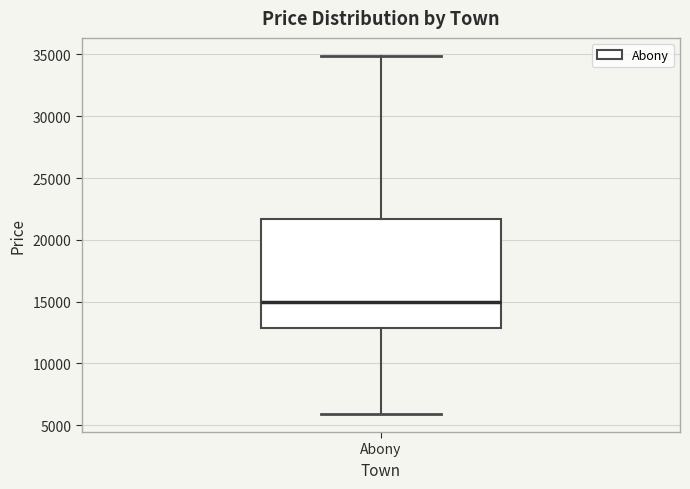

Transcribe this box plot: give where the median line is, the range the box spans, and where the two whiskers end, as read against the y-axis. The values are not printed on the chart, so give them approximately, as read against the axis.

median 15000, box 13000 to 21500, whiskers 6000 to 35000